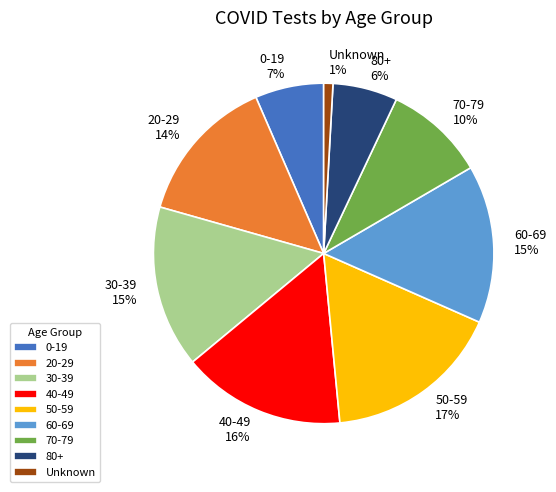

Which has a higher value, 30-39 or 50-59?

50-59